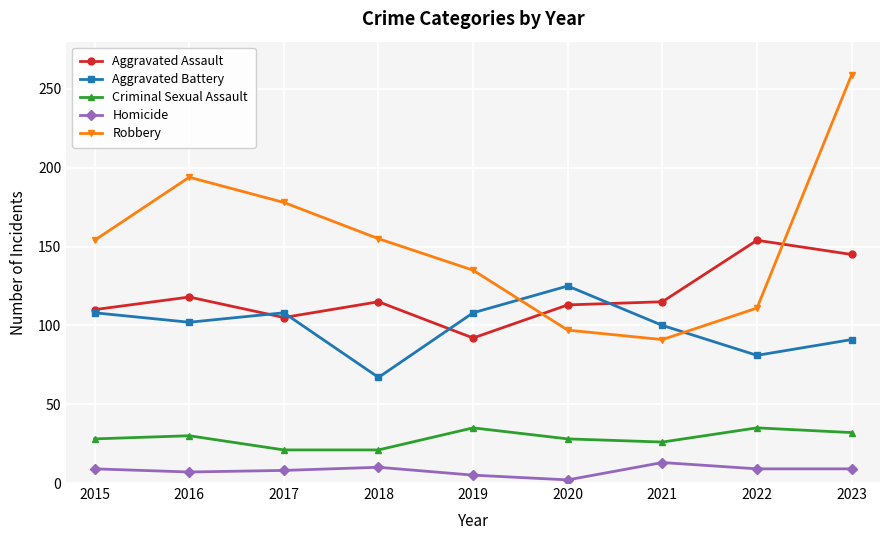

What value does the Aggravated Assault series have at 2022, to the nearest 10?

150